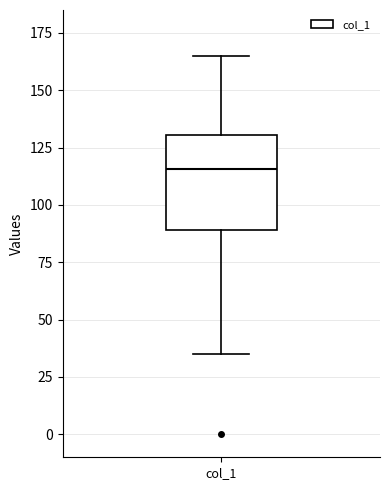

Read this box plot against the y-axis: the position of the median line, the range covered by the box, and the ends of both whiskers. The values are not printed on the chart, so give them approximately, as read against the axis.

median 115, box 90 to 130, whiskers 35 to 165